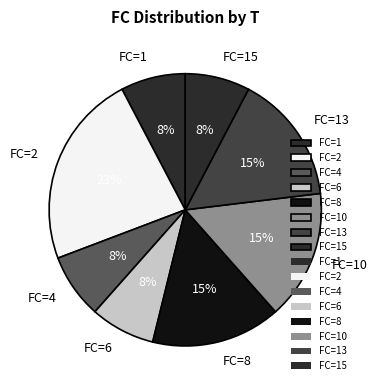

True or false: FC=13 accounts for 22% of the total.

False